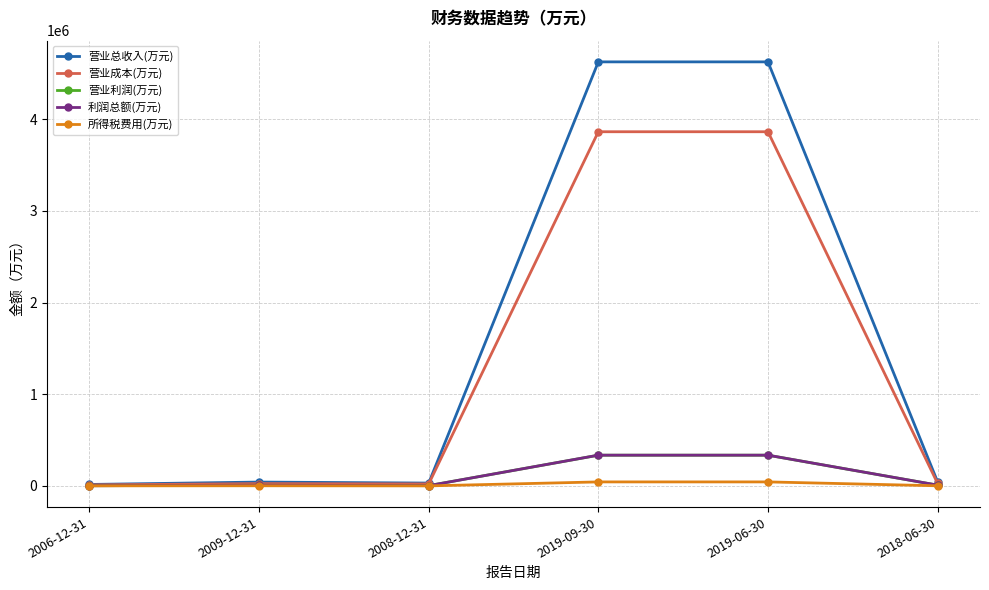

What is the highest value of the 营业利润(万元) series?

335015